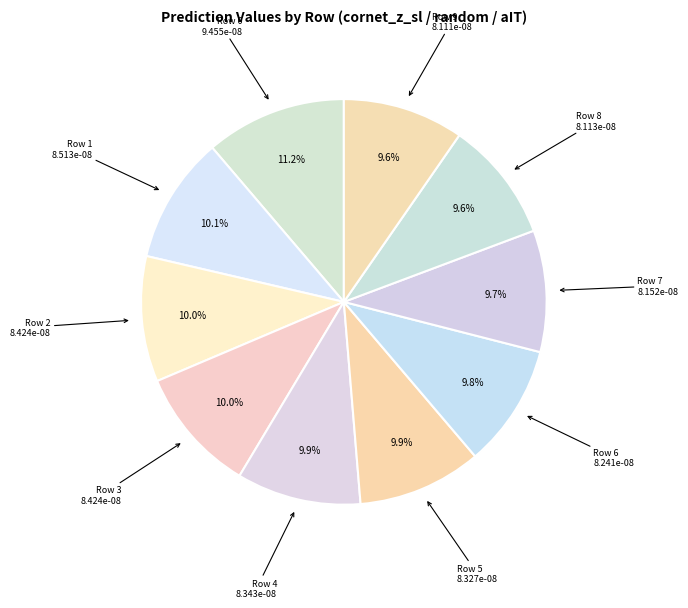

How many segments does this pie chart have?

10